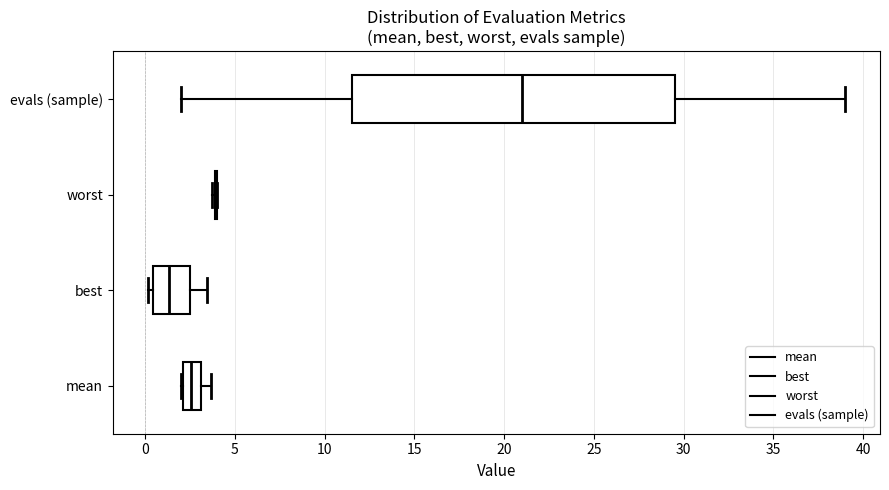

Where does the median line of the box for best sit on the x-axis? The values are not printed on the chart, so give them approximately, as read against the axis.

1.5